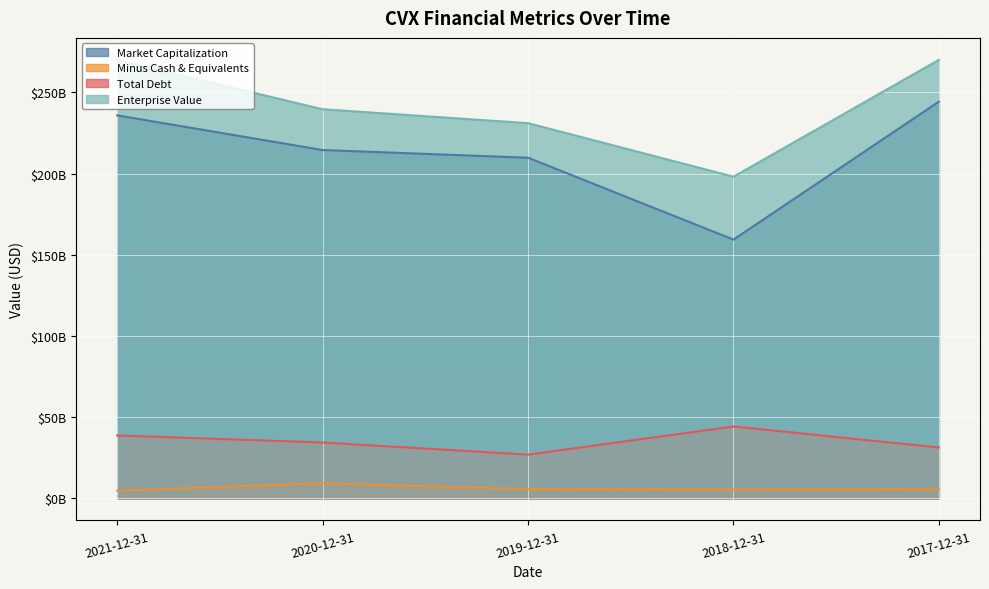

Rank the series by their maximum value, from lowest to highest.

Minus Cash & Equivalents, Total Debt, Market Capitalization, Enterprise Value